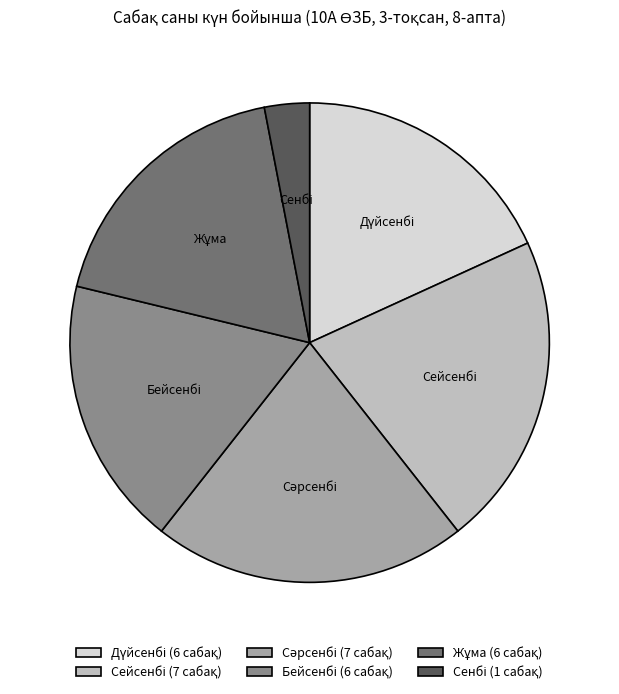

Is there any slice that represents more than half of the pie?

No